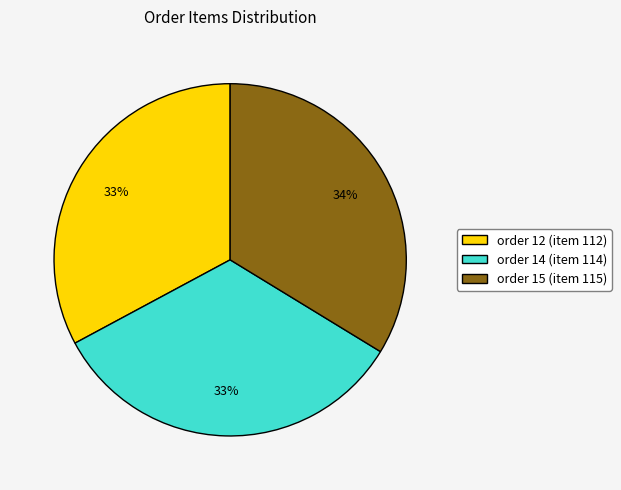

Count the number of slices in the pie.

3